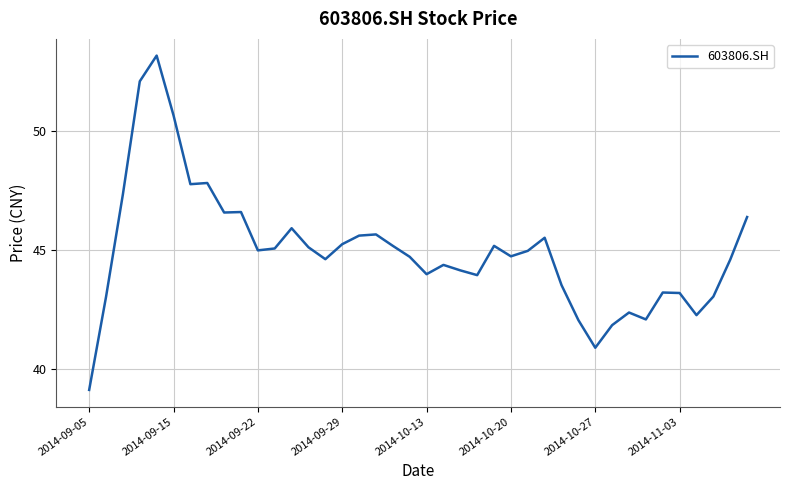

How many lines are shown in the chart?

1